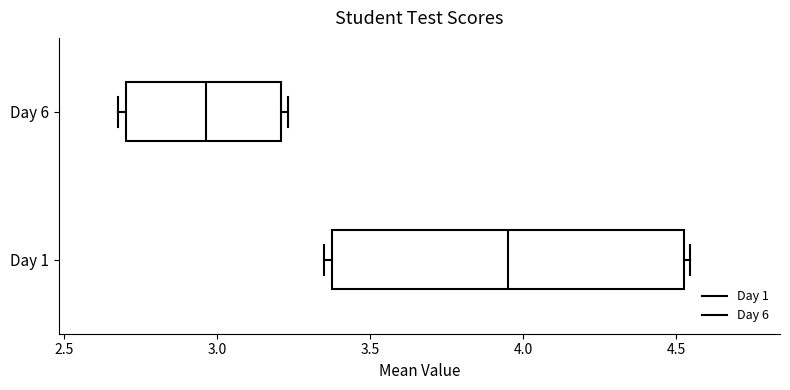

Where is the left edge of the box for Day 1 on the x-axis? The values are not printed on the chart, so give them approximately, as read against the axis.

3.40